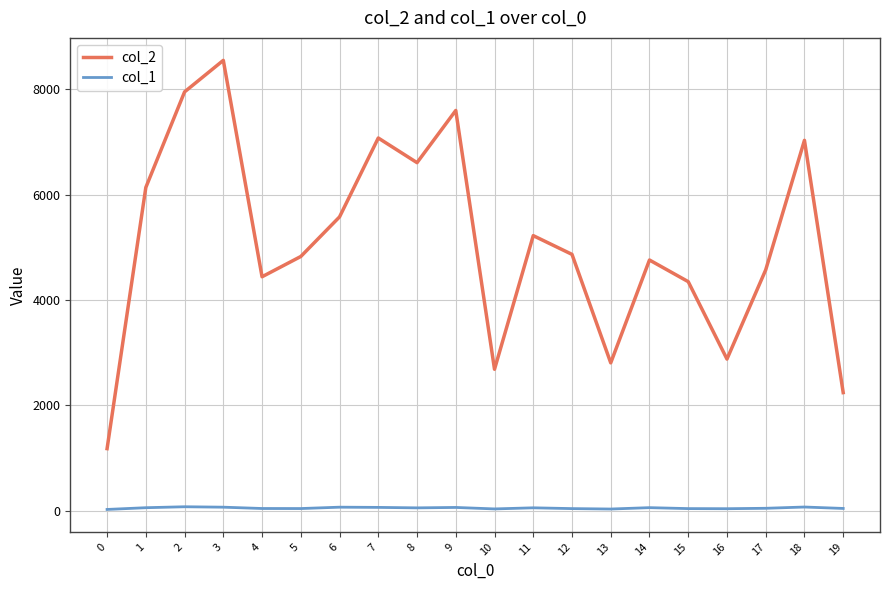

True or false: col_2 and col_1 cross at least once.

False